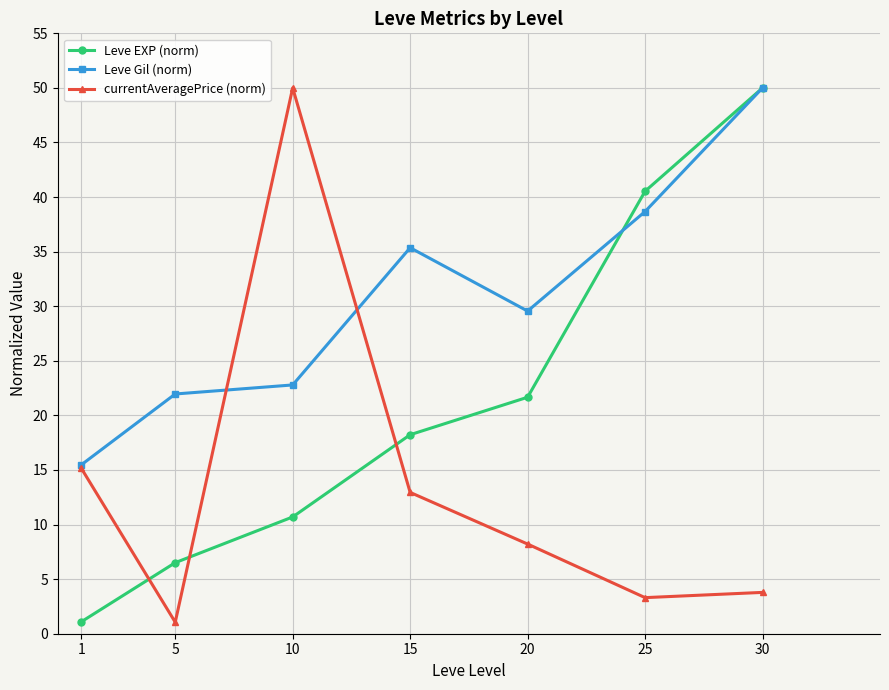

List the labels in order of Leve EXP (norm) value, largest first.

30, 25, 20, 15, 10, 5, 1